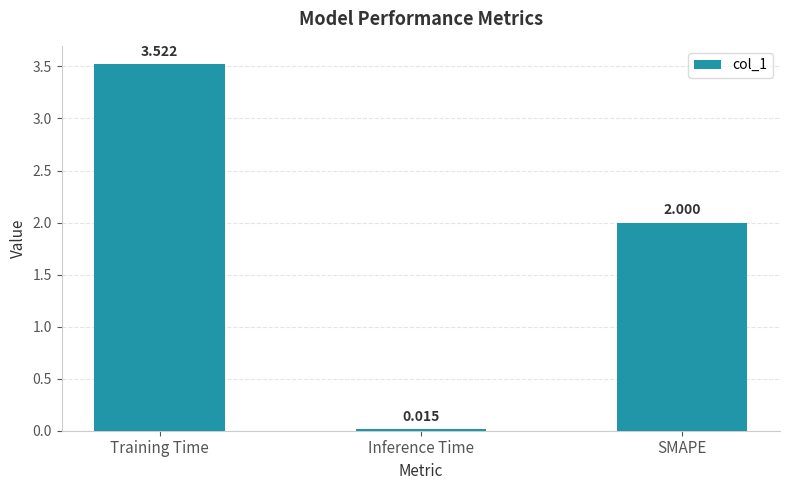

What is the label of the 2nd bar from the left?

Inference Time